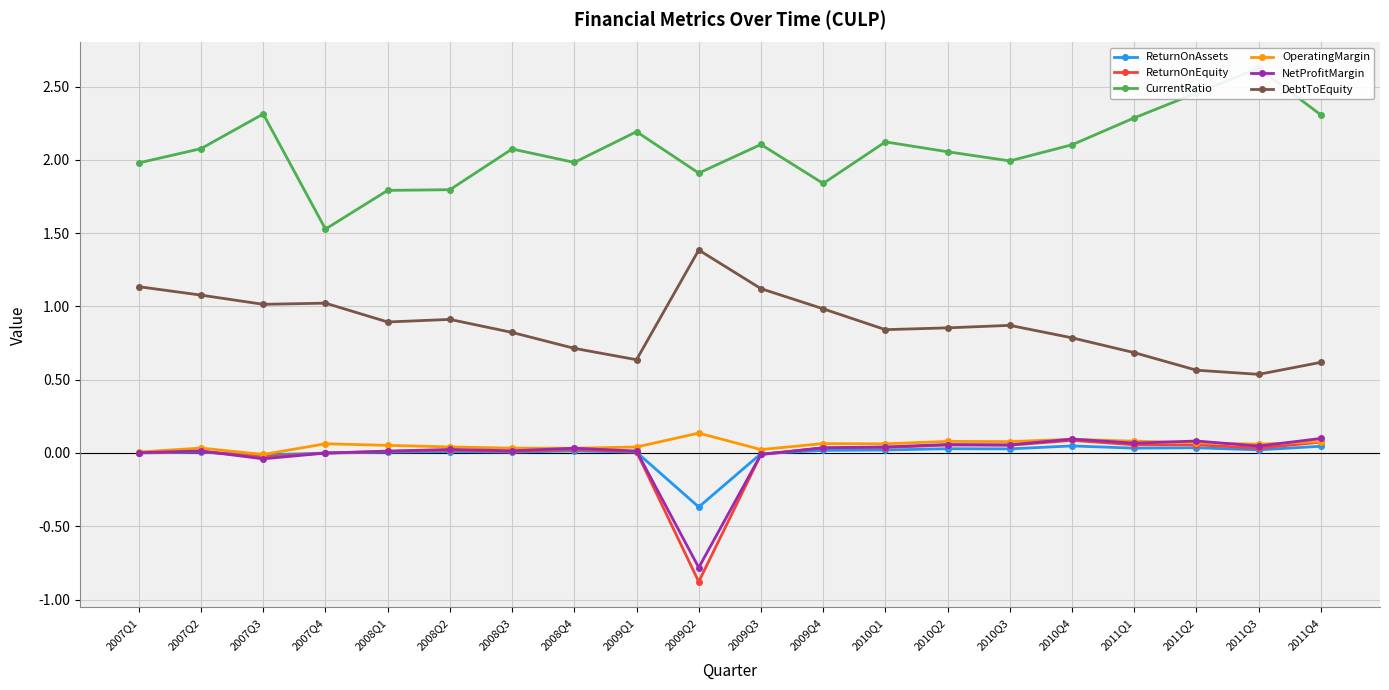

True or false: NetProfitMargin and CurrentRatio intersect in this chart.

False